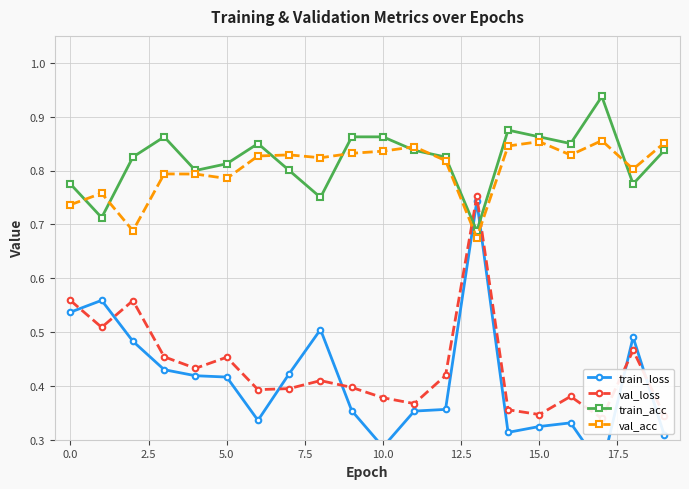

What is the difference between the highest and lowest values at 16?

0.5